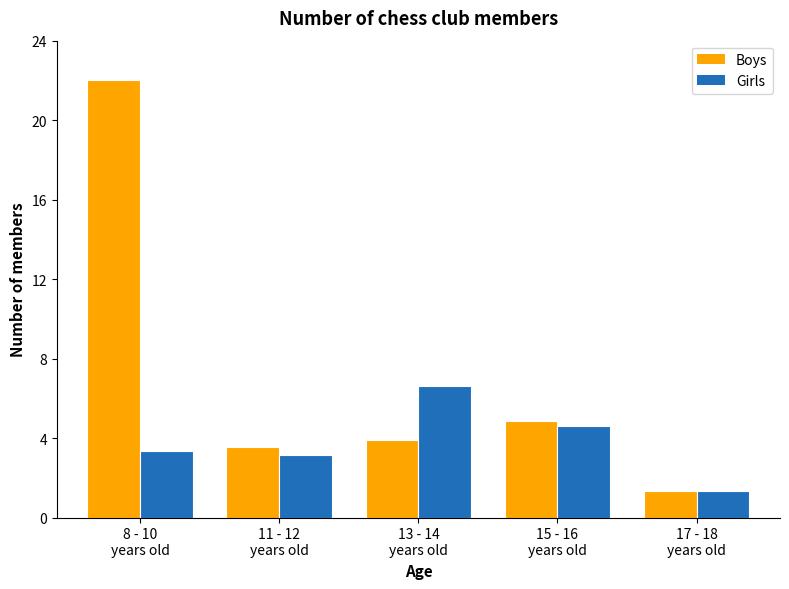

What is the total value across all series at 13 - 14
years old?

10.5